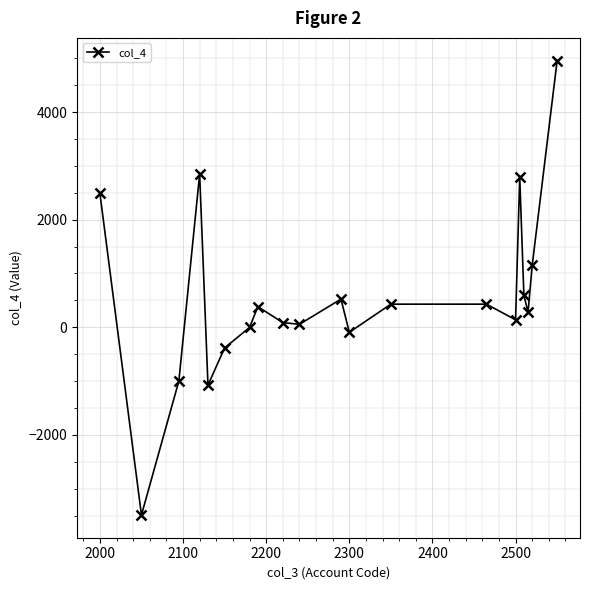

What is the greatest value displayed?

4956